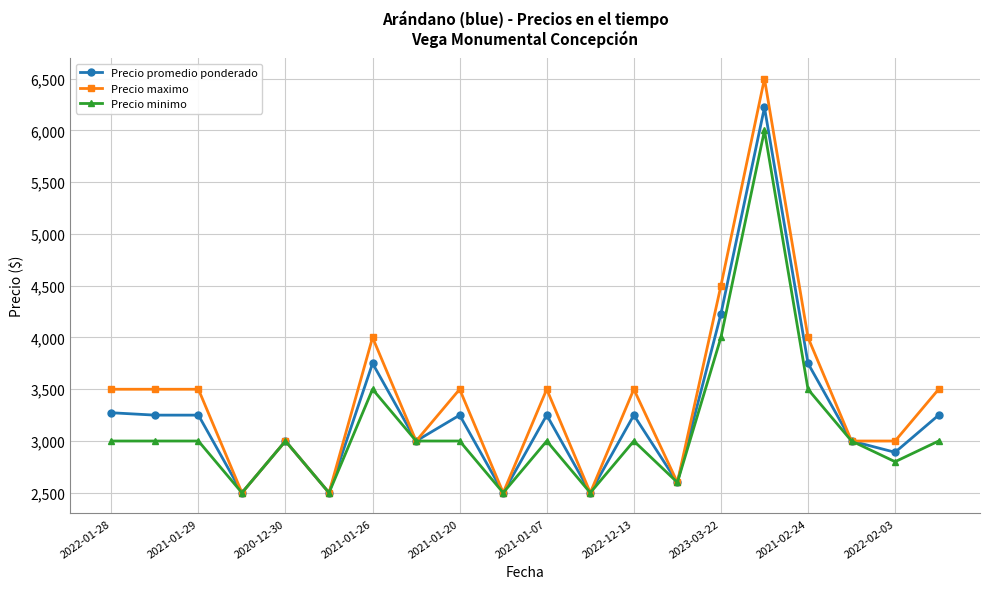

What is the sum of all Precio promedio ponderado values?

65213